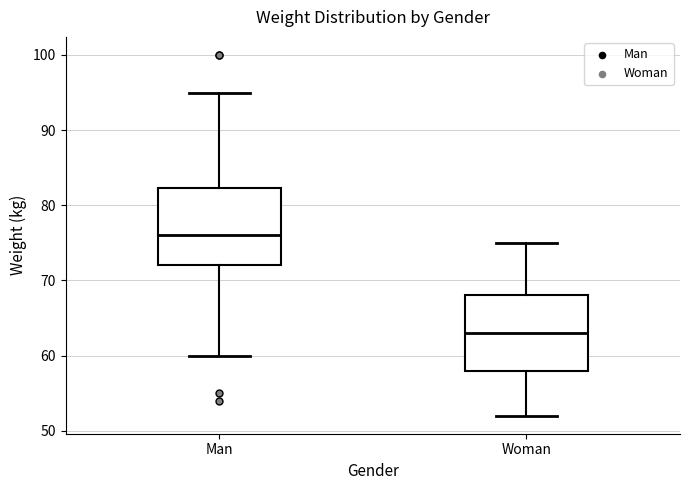

Which box has the lowest median line?

Woman